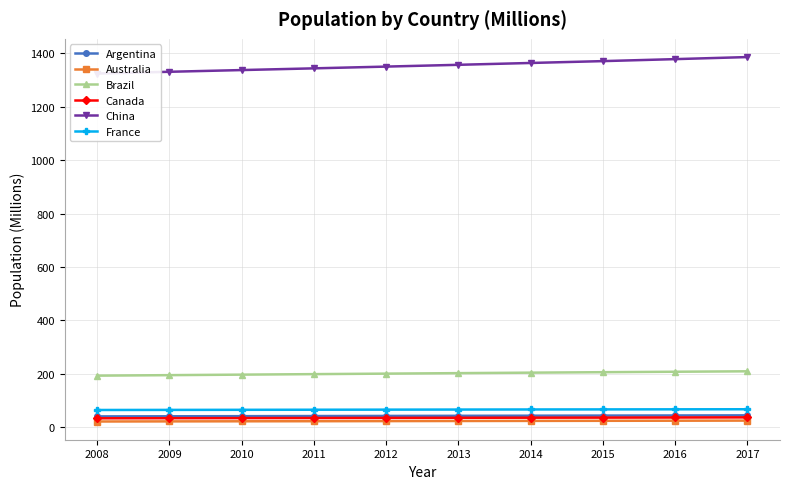

Is it true that Brazil equals 78.8 at 2009?

False